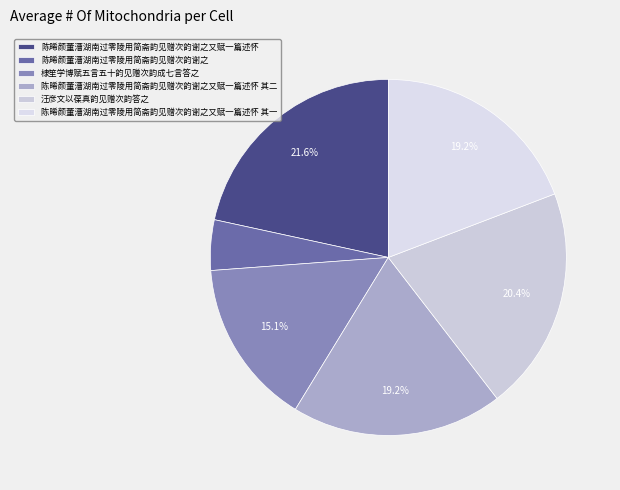

The 棣笙学博赋五言五十韵见赠次韵成七言答之 slice represents 26% of the pie. True or false?

False